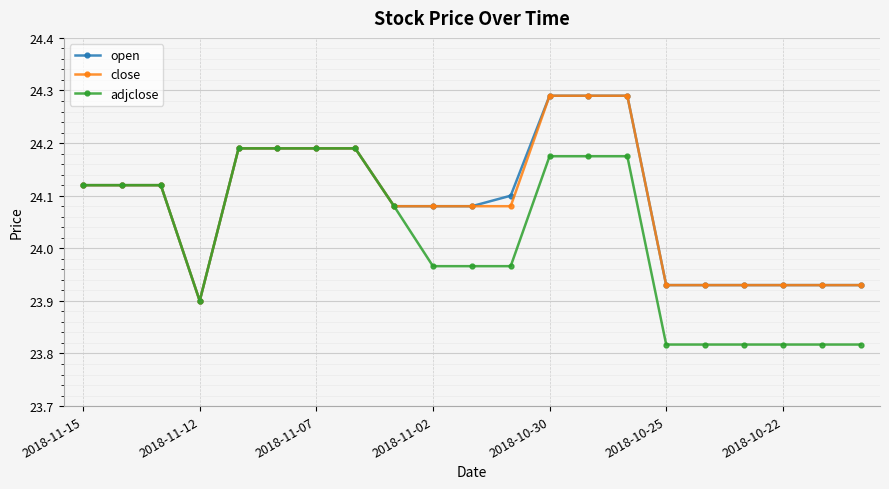

Which series has the largest range (max minus min)?

open